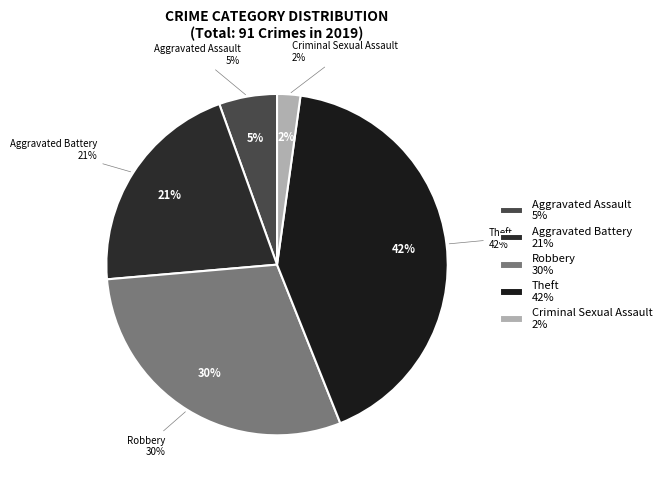

Which slice is the largest?

Theft